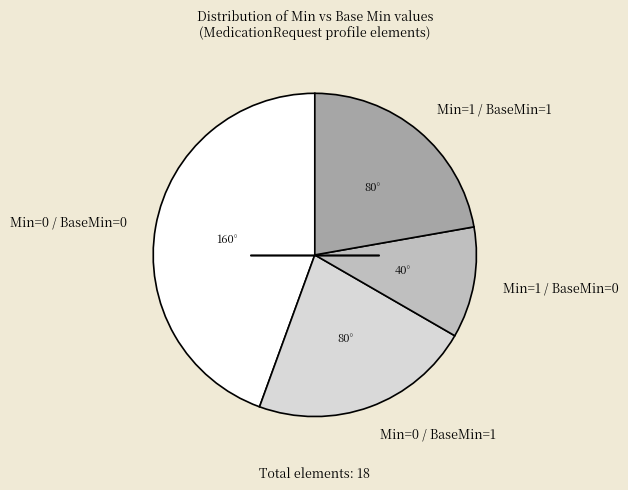

Is it true that Min=0 / BaseMin=0 is 44% of the pie?

True